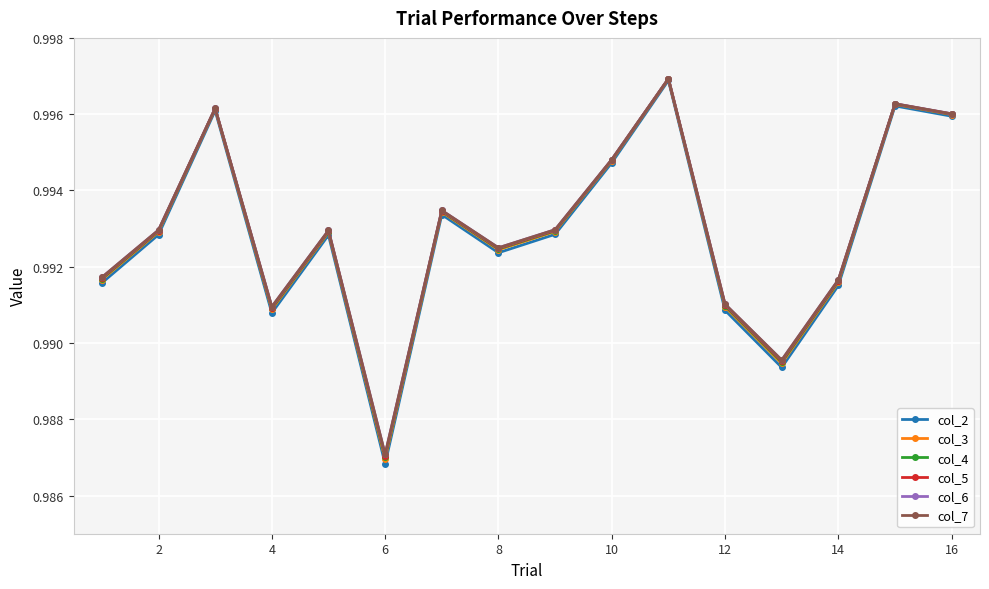

How many col_5 values are between 0 and 1?

16